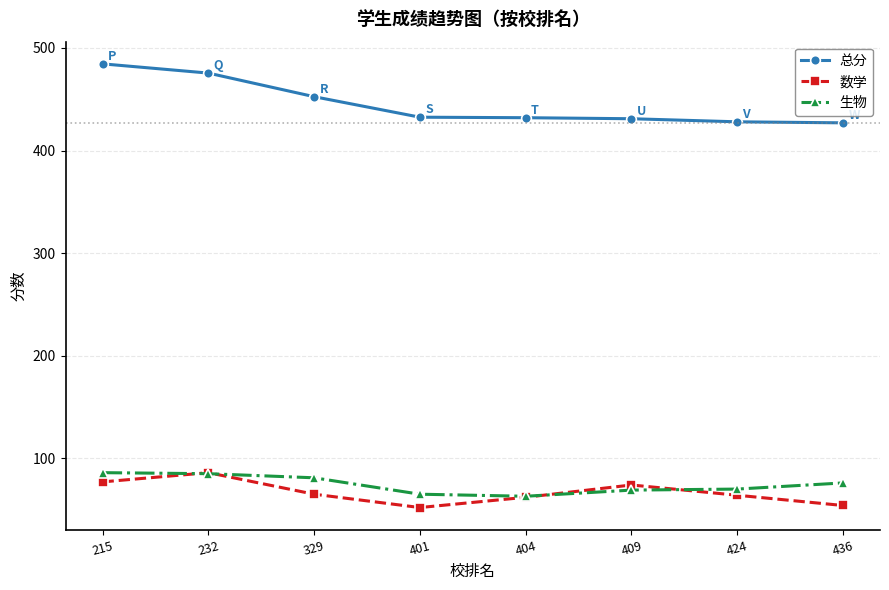

At how many categories does at least one series exceed 435?

3